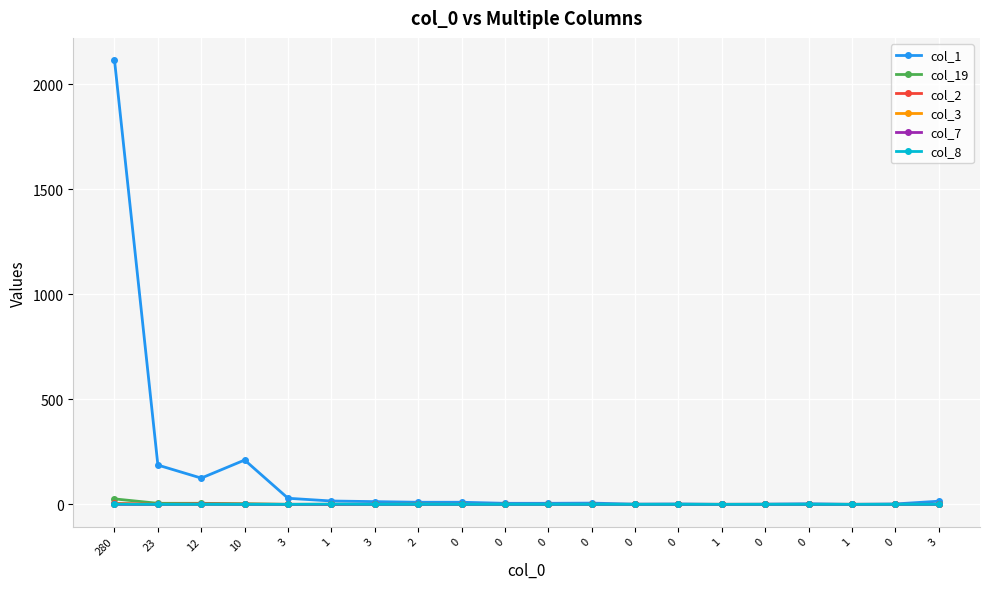

Count the col_3 values in the range 0 to 1.

19